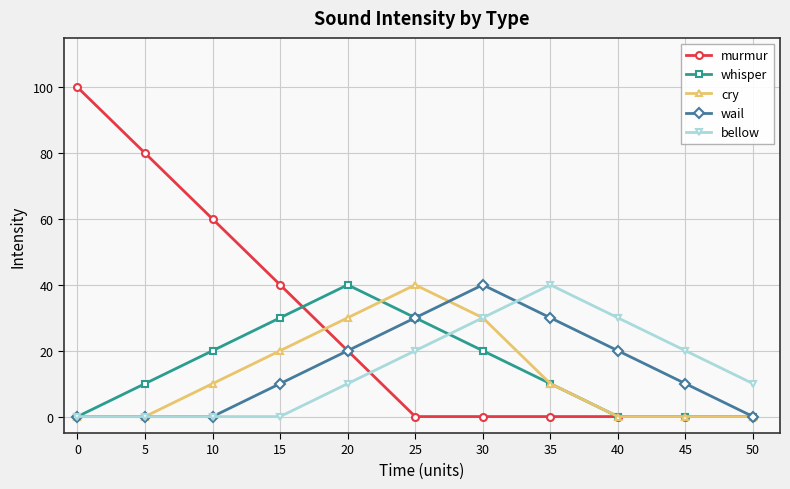

At how many categories does at least one series exceed 82?

1